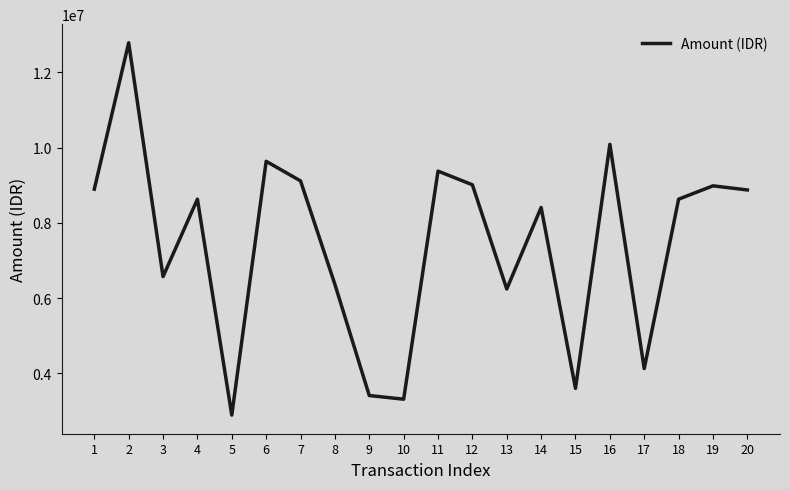

What is the ratio of the value at 20 to the value at 18?

1.0